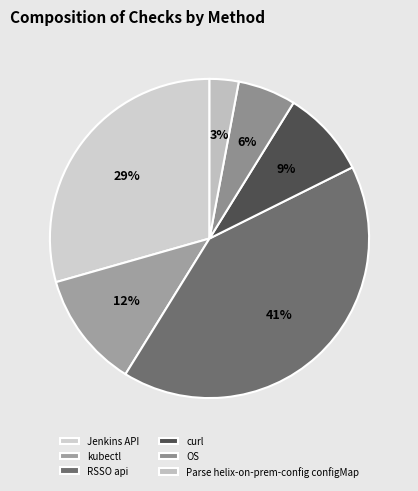

To the nearest percent, what is the difference between the OS and RSSO api slice percentages?

35%